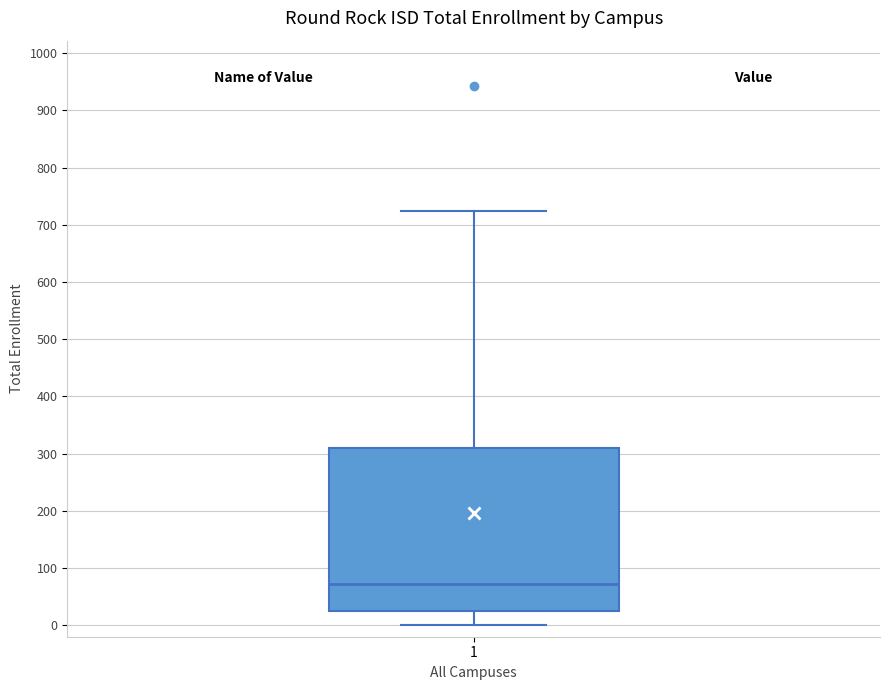

Read this box plot against the y-axis: the position of the median line, the range covered by the box, and the ends of both whiskers. The values are not printed on the chart, so give them approximately, as read against the axis.

median 70, box 20 to 310, whiskers 0 to 730